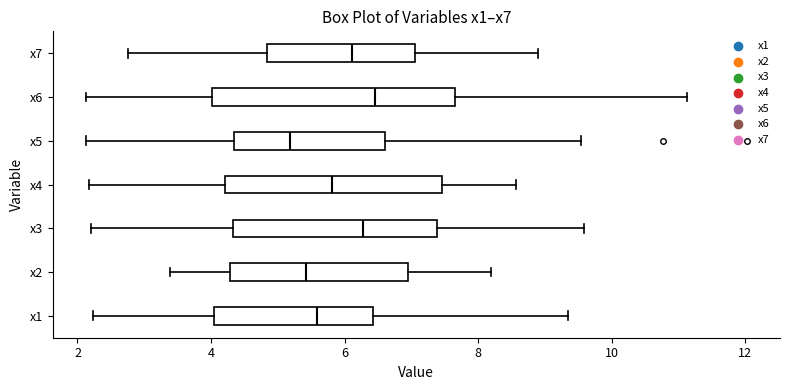

Reading bottom to top, transcribe this box plot: for each box, give where its median line is, the range the box spans, and where its two whiskers end, as read against the x-axis. The values are not printed on the chart, so give them approximately, as read against the axis.

x1: median 5.6, box 4.0 to 6.4, whiskers 2.2 to 9.4
x2: median 5.4, box 4.2 to 7.0, whiskers 3.4 to 8.2
x3: median 6.2, box 4.4 to 7.4, whiskers 2.2 to 9.6
x4: median 5.8, box 4.2 to 7.4, whiskers 2.2 to 8.6
x5: median 5.2, box 4.4 to 6.6, whiskers 2.2 to 9.6
x6: median 6.4, box 4.0 to 7.6, whiskers 2.2 to 11.2
x7: median 6.2, box 4.8 to 7.0, whiskers 2.8 to 9.0